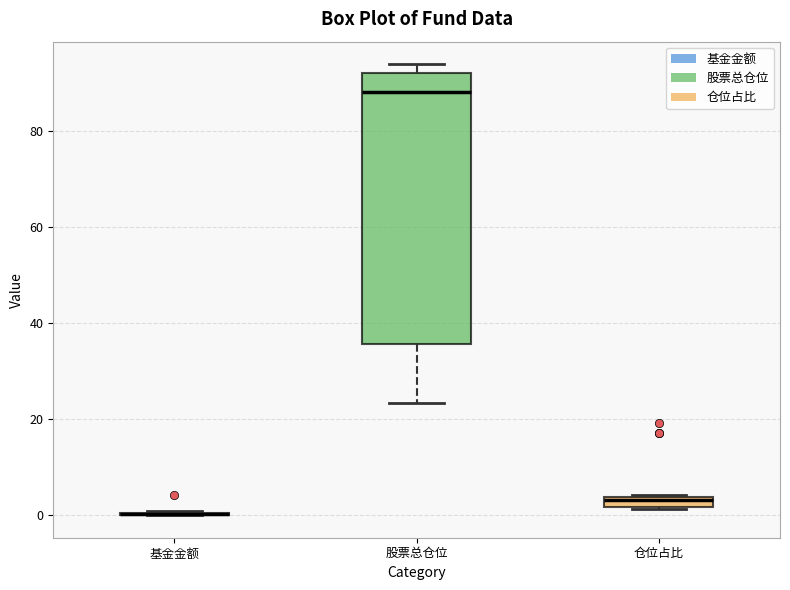

Which box is the tallest, from its lower edge to its upper edge?

股票总仓位